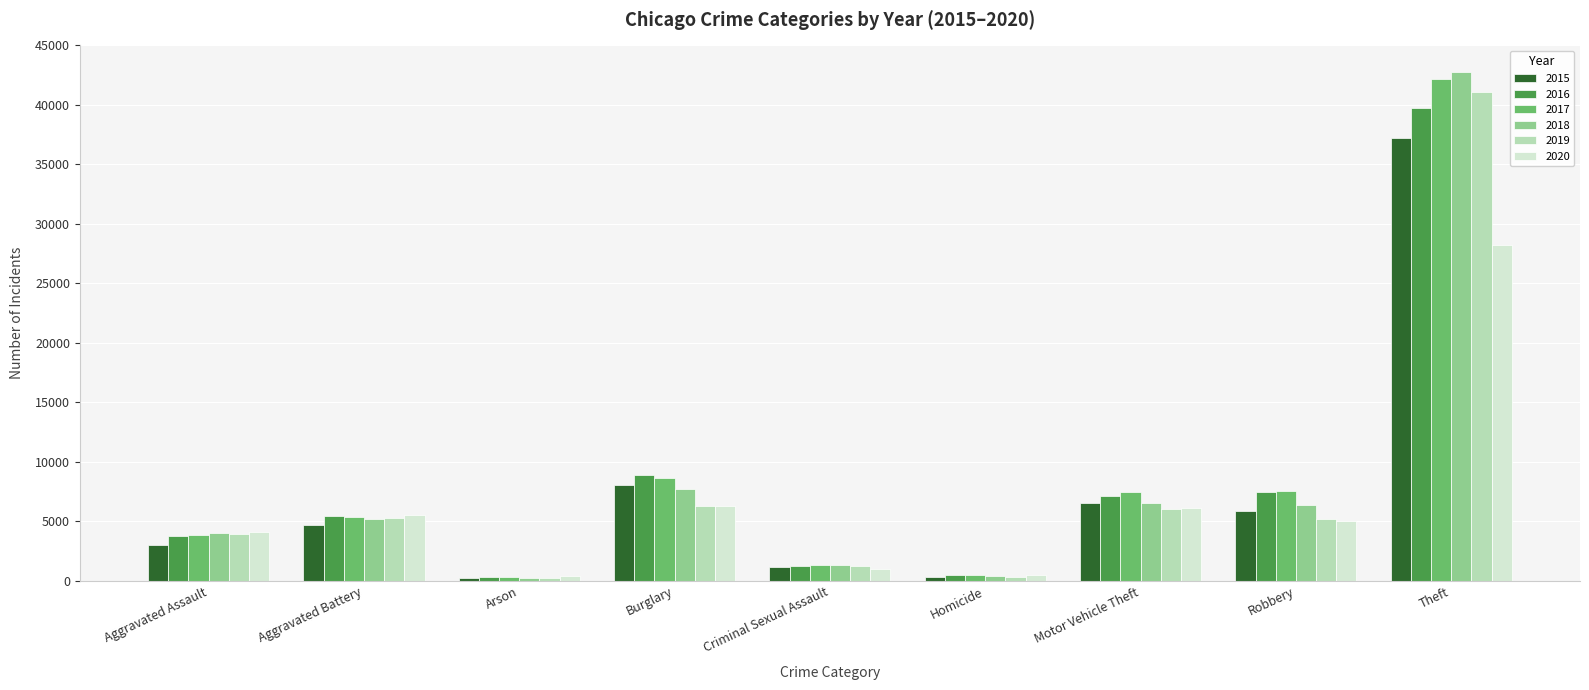

How many bars are there in each group?

6